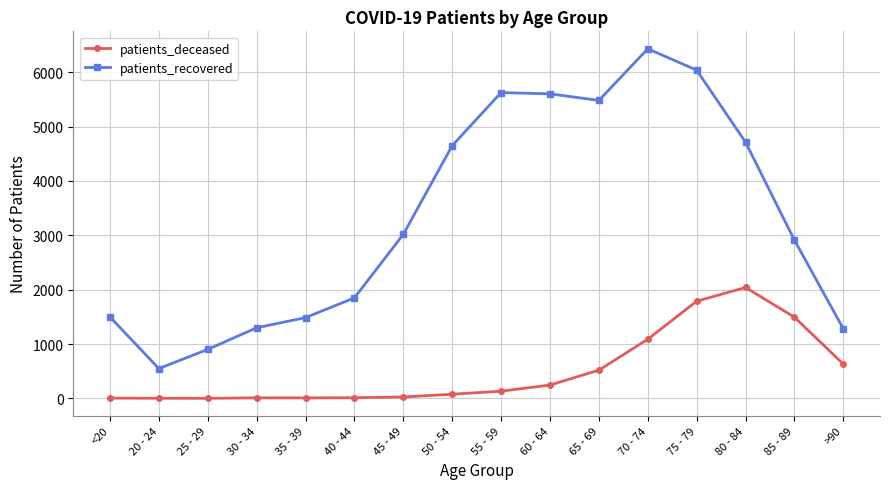

What are all the series names shown in the legend?

patients_deceased, patients_recovered